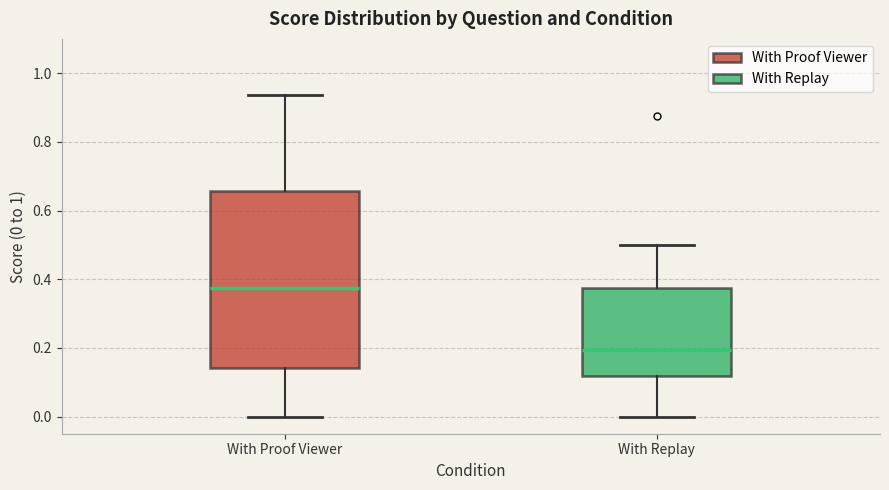

Comparing the boxes themselves (not the whiskers), which one is the tallest?

With Proof Viewer